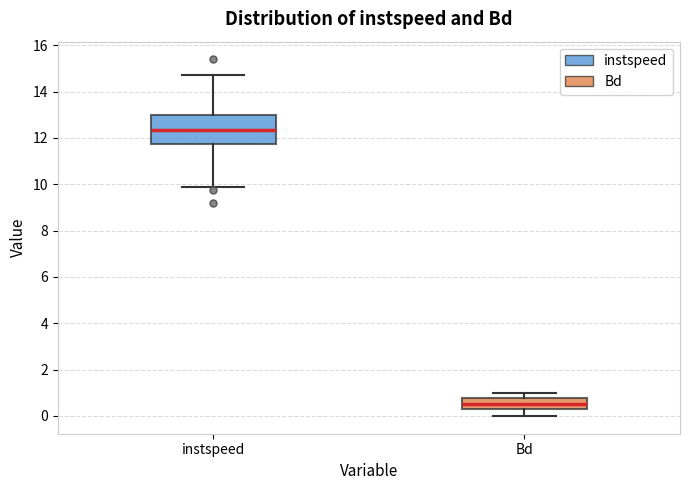

Which box is the tallest, from its lower edge to its upper edge?

instspeed